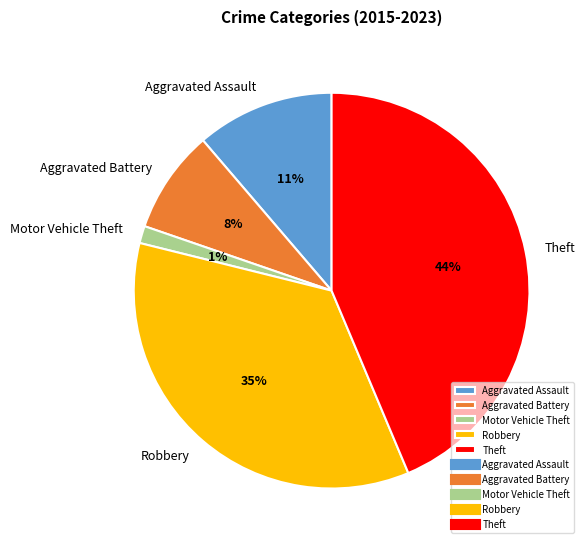

Which has a higher value, Robbery or Aggravated Assault?

Robbery